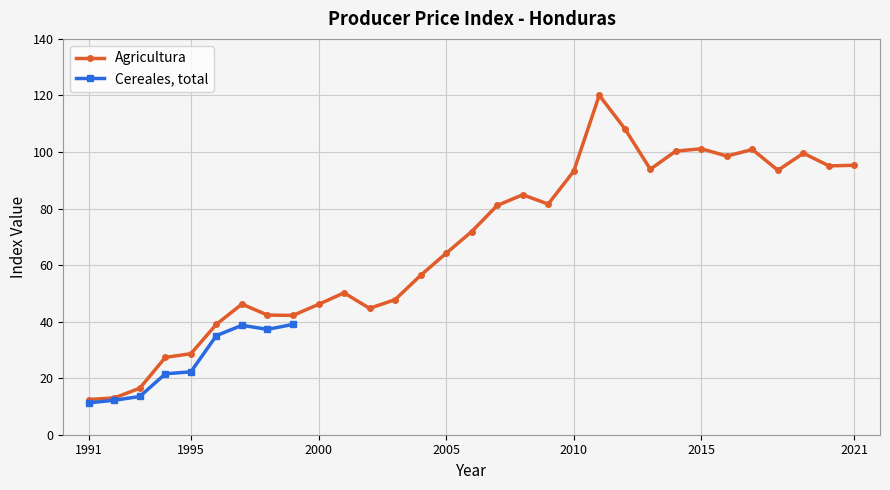

Rank the categories by value from lowest to highest.

1991, 1992, 1993, 1994, 1995, 1996, 1999, 1998, 2002, 2000, 1997, 2003, 2001, 2004, 2005, 2006, 2007, 2009, 2008, 2010, 2018, 2013, 2020, 2021, 2016, 2019, 2014, 2017, 2015, 2012, 2011